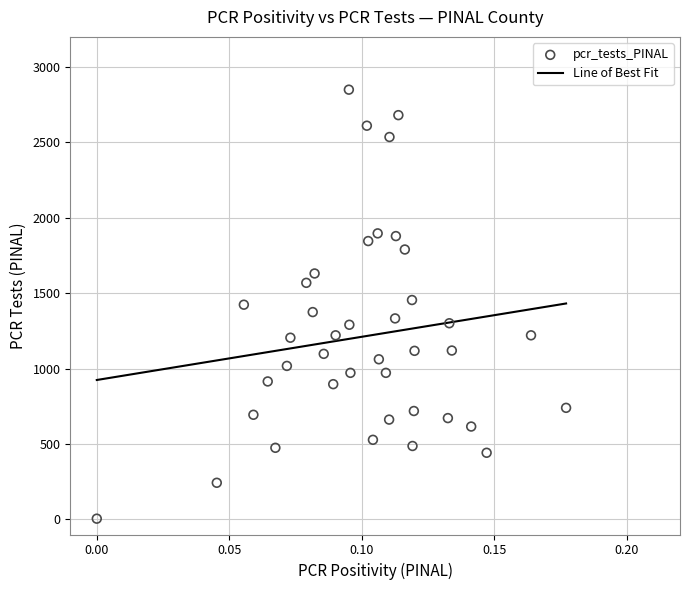

What is the range of Y values (max minus min)?

2845